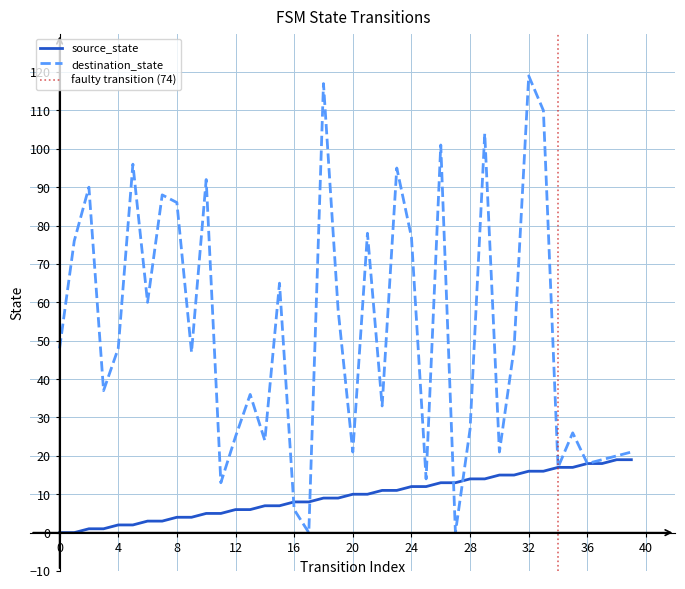

How many times do destination_state and source_state cross each other?

4